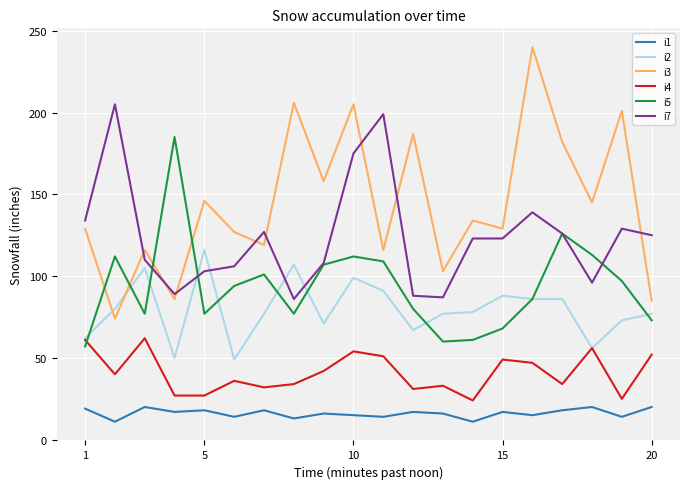

Rank the series by their maximum value, from highest to lowest.

i3, i7, i5, i2, i4, i1